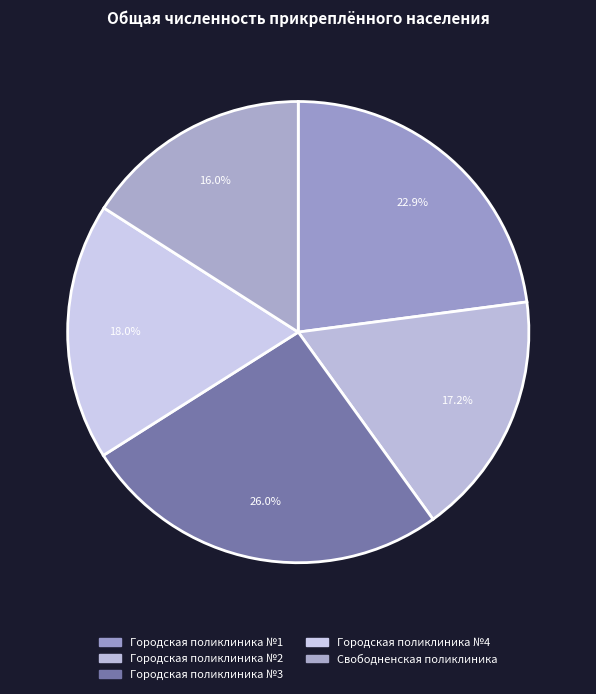

Rank the categories by value from highest to lowest.

Городская поликлиника №3, Городская поликлиника №1, Городская поликлиника №4, Городская поликлиника №2, Свободненская поликлиника